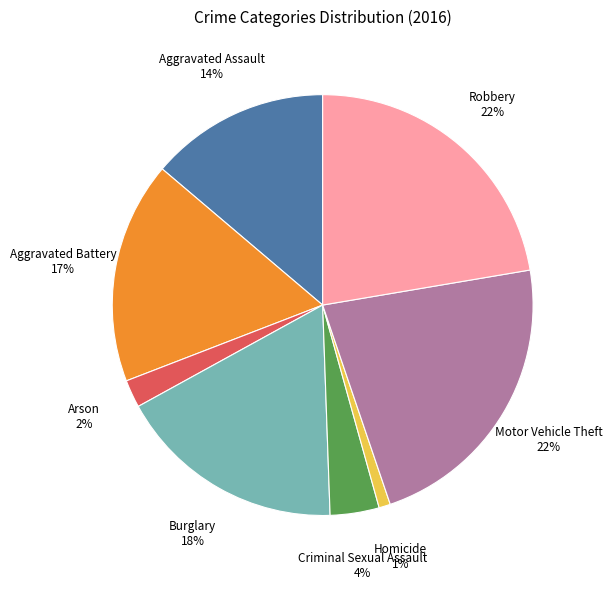

What percentage is the Arson slice, to the nearest percent?

2%